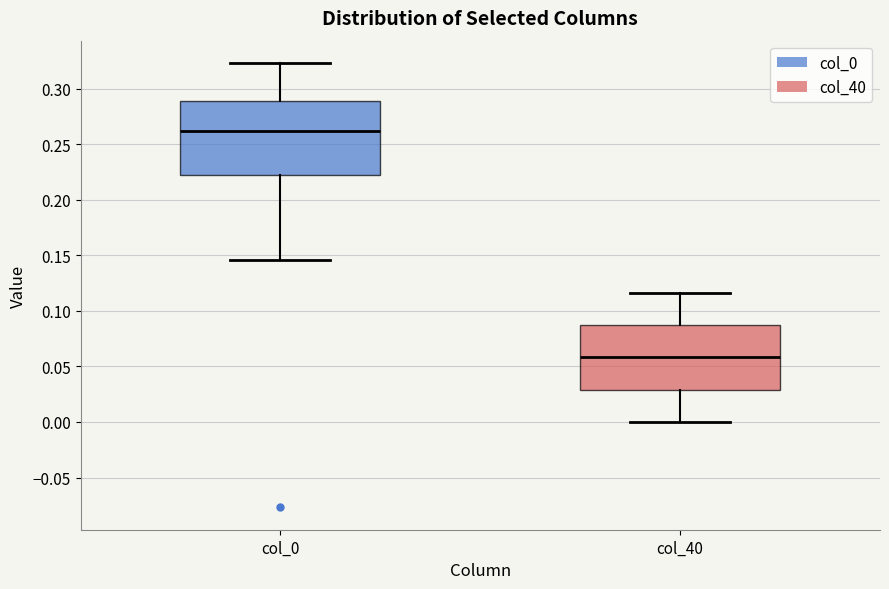

Which box is the tallest, from its lower edge to its upper edge?

col_0